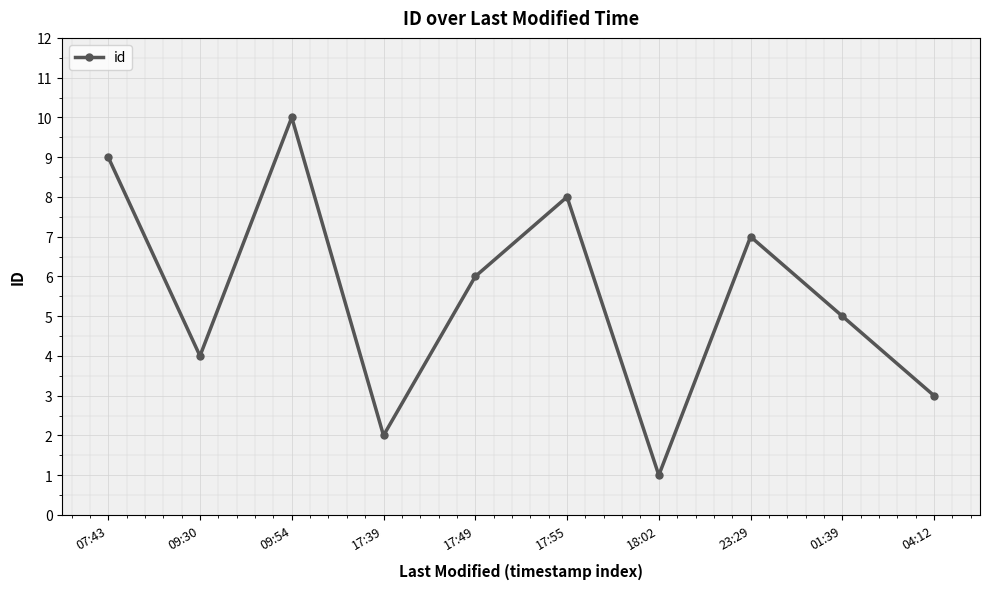

What is the value of the 5th point from the left?

6